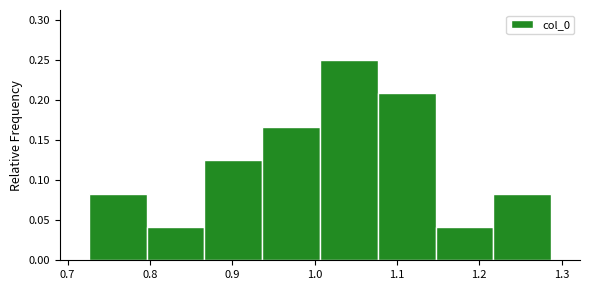

What is the height of the bar covering 0.80 to 0.87 on the x-axis? Neither the bar edges nor the heights are printed on the chart, so give them approximately, as read against the axes.

0.040